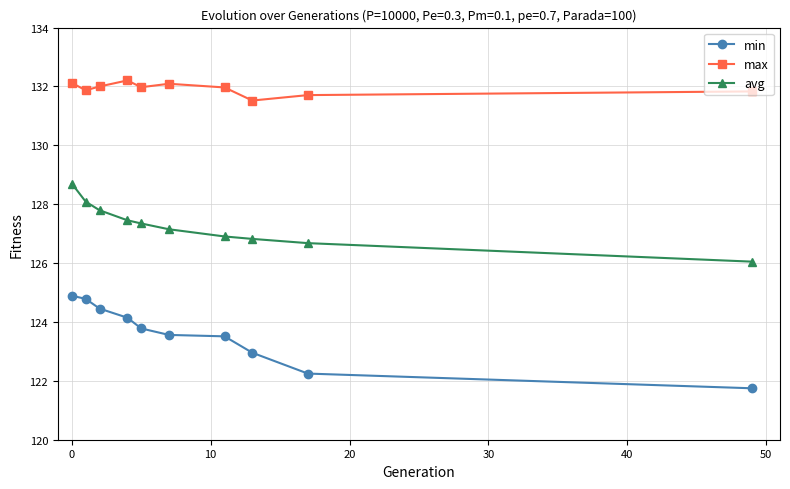

What is the minimum value for min?

121.7